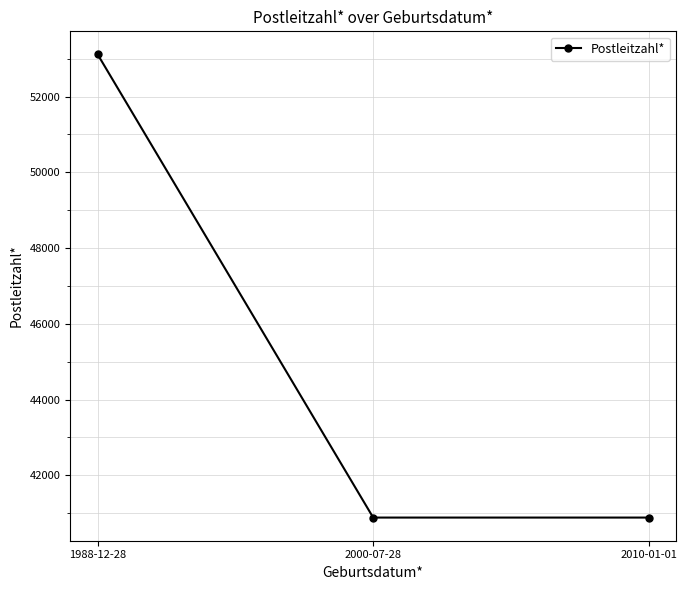

What is the difference between the maximum and minimum values?

12231